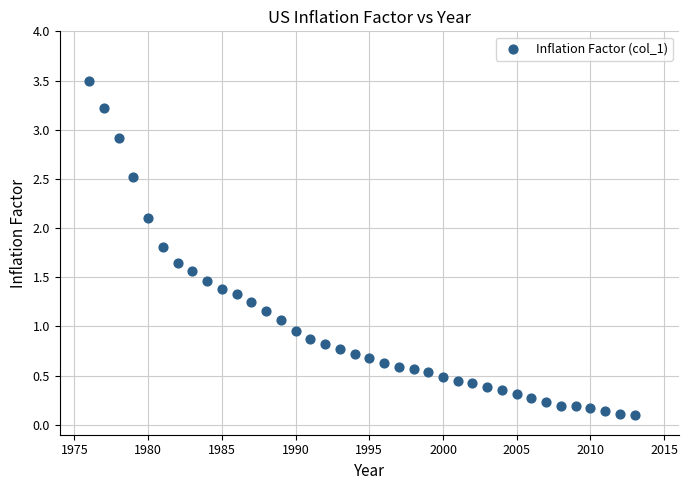

What is the range of X values (max minus min)?

37.0